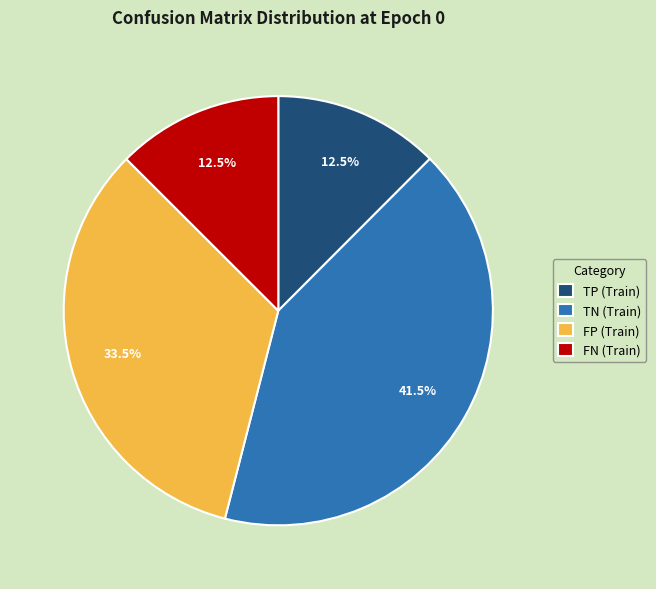

Does any single category account for the majority?

No